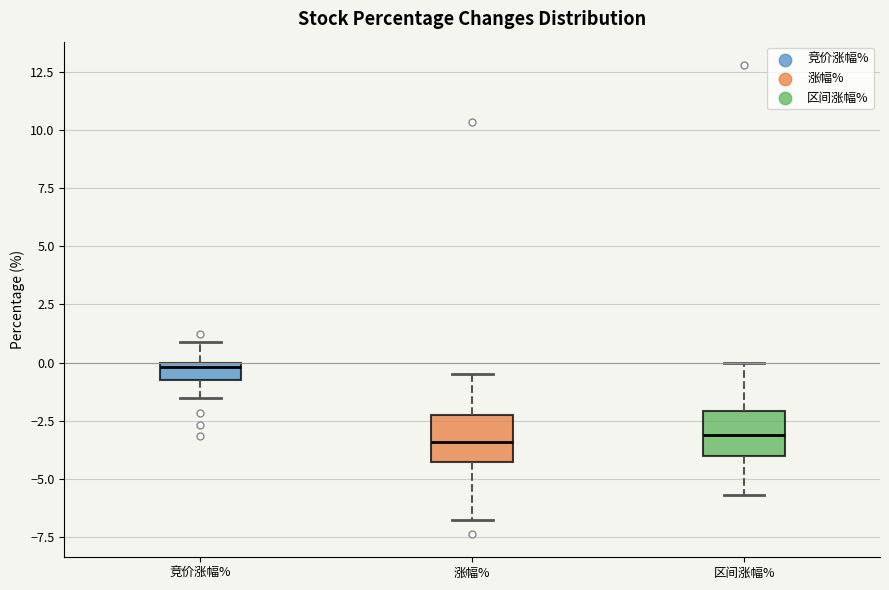

Reading left to right, read every box against the y-axis: the position of its median line, the range the box covers, and the ends of its whiskers. The values are not printed on the chart, so give them approximately, as read against the axis.

竞价涨幅%: median 0.0 (just below the box's upper edge), box -1.0 to 0.0, whiskers -1.5 to 1.0
涨幅%: median -3.5, box -4.5 to -2.5, whiskers -7.0 to -0.5
区间涨幅%: median -3.0, box -4.0 to -2.0, whiskers -5.5 to 0.0